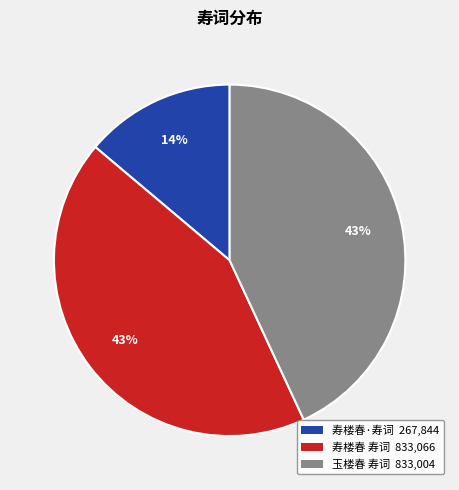

To the nearest percent, what portion does 玉楼春 寿词 represent?

43%